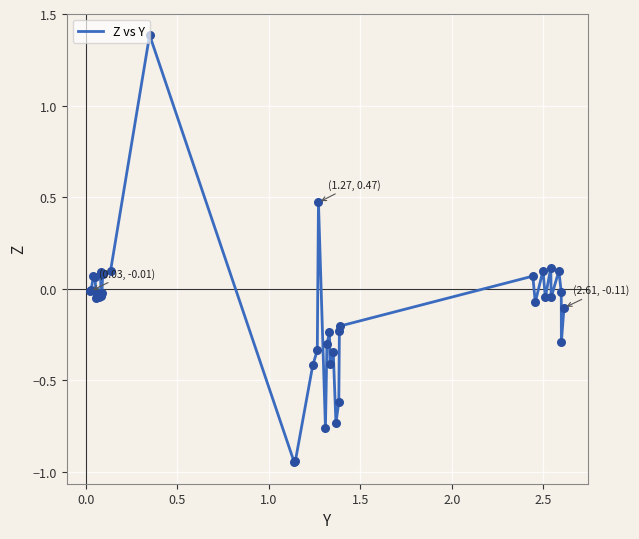

What is the maximum value shown in the chart?

1.4